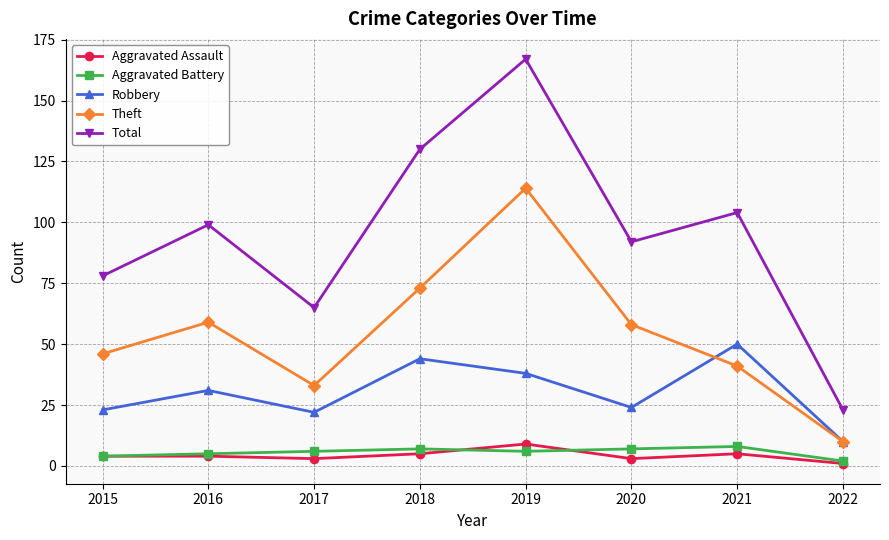

Reading left to right, list all the values displayed in this chart.

Aggravated Assault: 2015=4	2016=4	2017=3	2018=5	2019=9	2020=3	2021=5	2022=1
Aggravated Battery: 2015=4	2016=5	2017=6	2018=7	2019=6	2020=7	2021=8	2022=2
Robbery: 2015=23	2016=31	2017=22	2018=44	2019=38	2020=24	2021=50	2022=10
Theft: 2015=46	2016=59	2017=33	2018=73	2019=114	2020=58	2021=41	2022=10
Total: 2015=78	2016=99	2017=65	2018=130	2019=167	2020=92	2021=104	2022=23